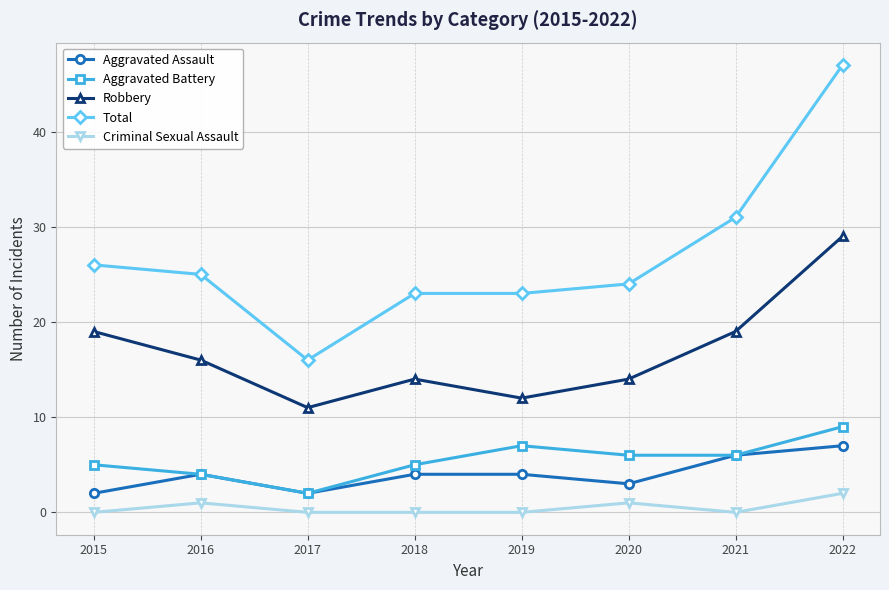

What is the value of the Aggravated Battery point at the 6th from the left?

6